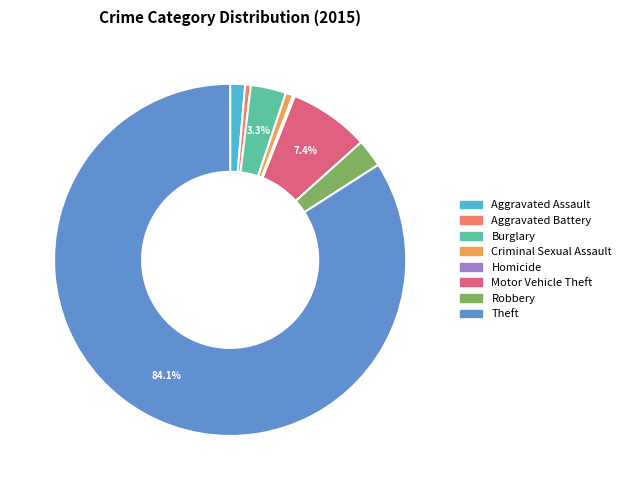

Does Motor Vehicle Theft represent more than half of the total?

No